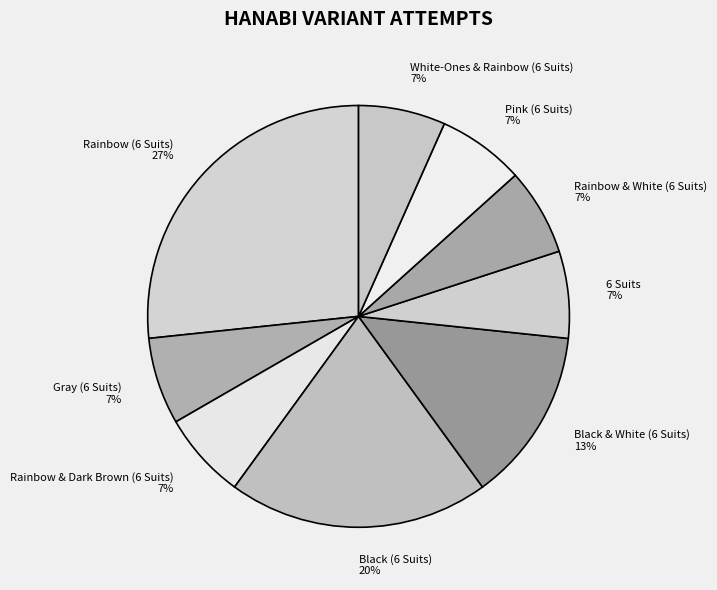

To the nearest percent, what is the difference between the largest and smallest slice percentages?

20%